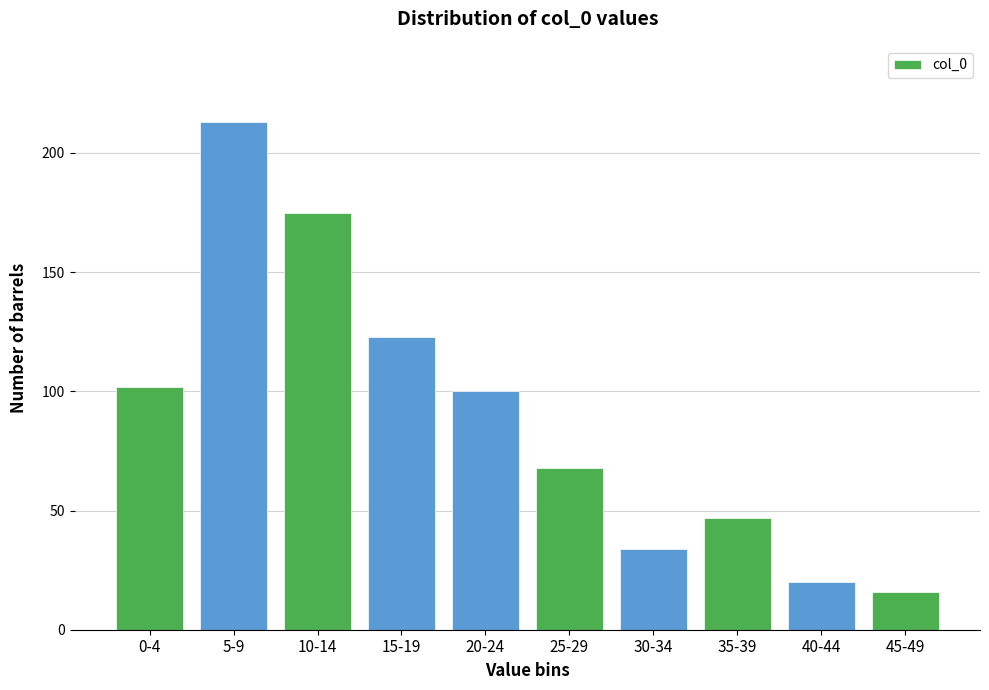

Reading right to left, transcribe all the data shown in this chart.

16	20	47	34	68	100	123	175	213	102